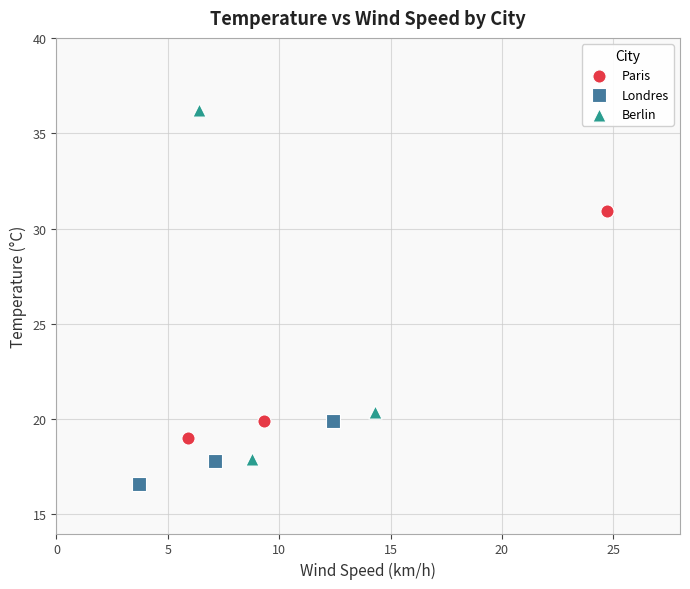

What are all the series names shown in the legend?

Paris, Londres, Berlin